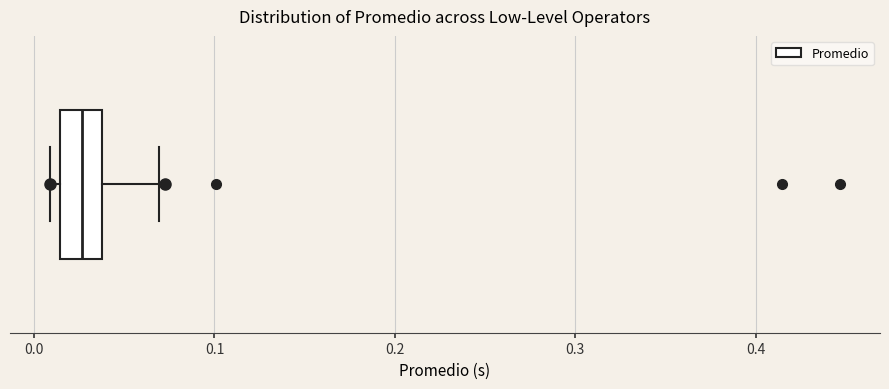

Transcribe this box plot: give where the median line is, the range the box spans, and where the two whiskers end, as read against the x-axis. The values are not printed on the chart, so give them approximately, as read against the axis.

median 0.03, box 0.01 to 0.04, whiskers 0.01 (just left of the box's left edge) to 0.07